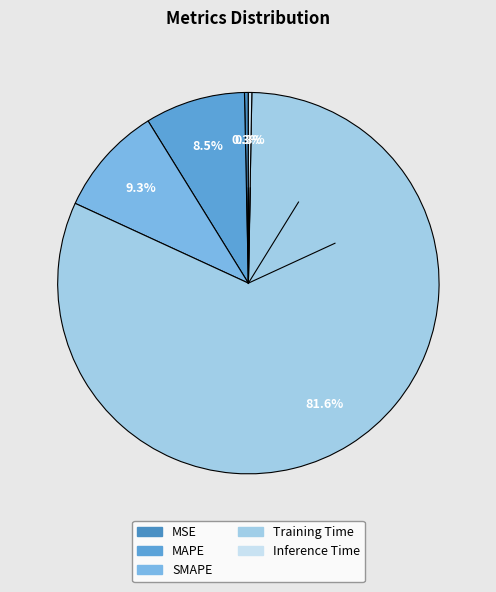

Count the number of slices in the pie.

5